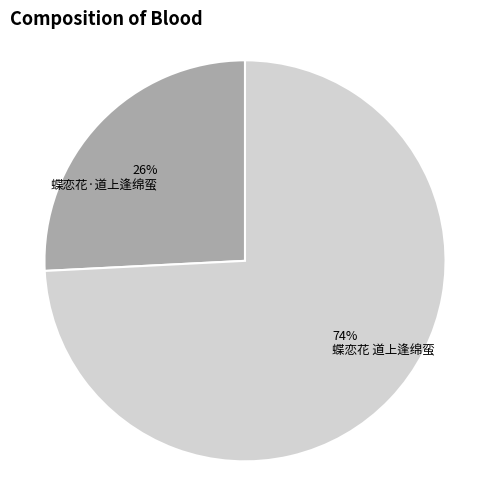

To the nearest percent, what is the combined percentage of 蝶恋花 道上逢绵蛮 and 蝶恋花·道上逢绵蛮?

100%